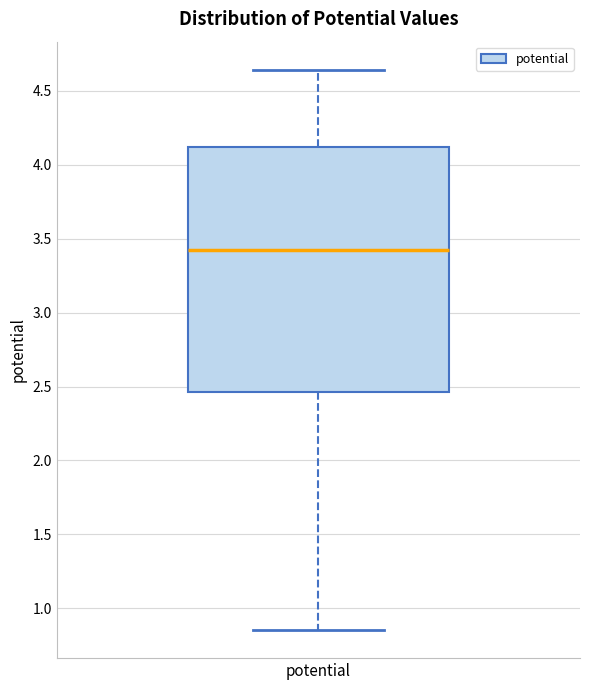

Where does the lower whisker of the box for potential end on the y-axis? The values are not printed on the chart, so give them approximately, as read against the axis.

0.85